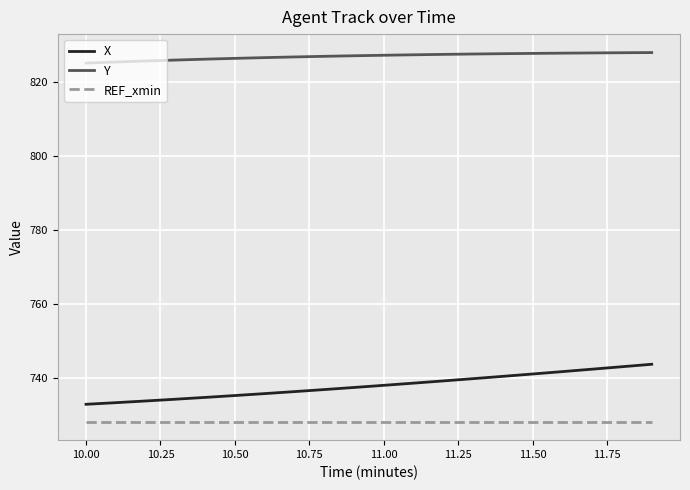

What is the lowest value of the REF_xmin series?

728.3